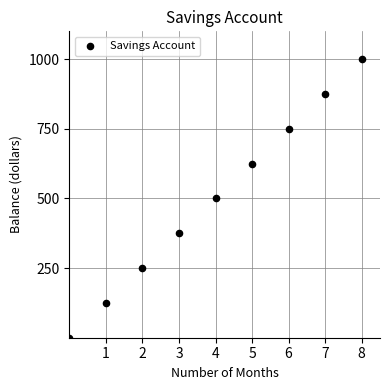

What is the average Y value?

500